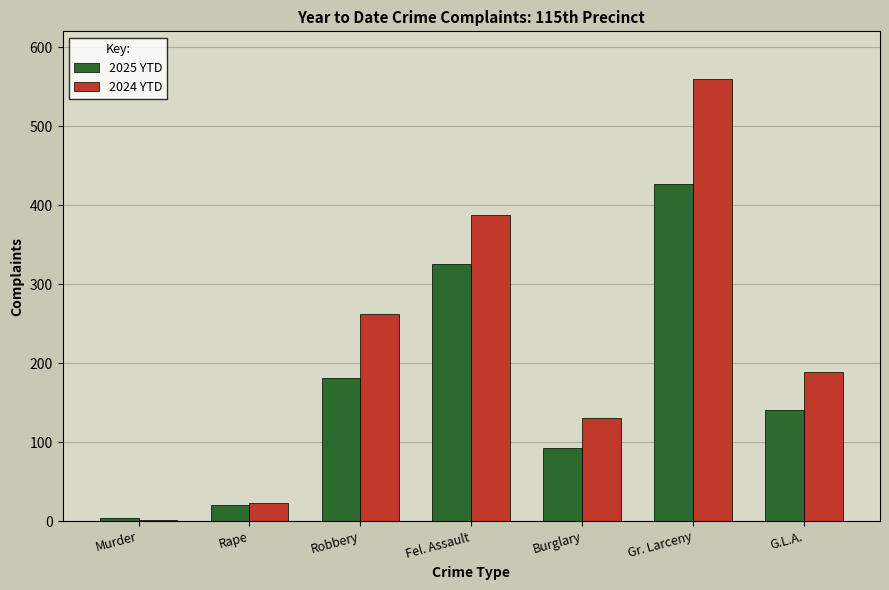

Which series changed the most between Robbery and Burglary?

2024 YTD